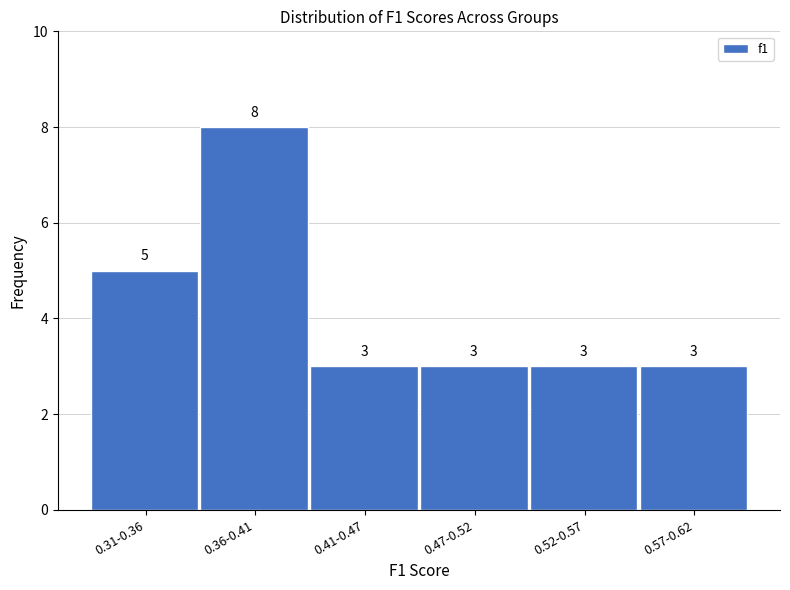

Reading left to right, extract all data points from this chart.

5	8	3	3	3	3